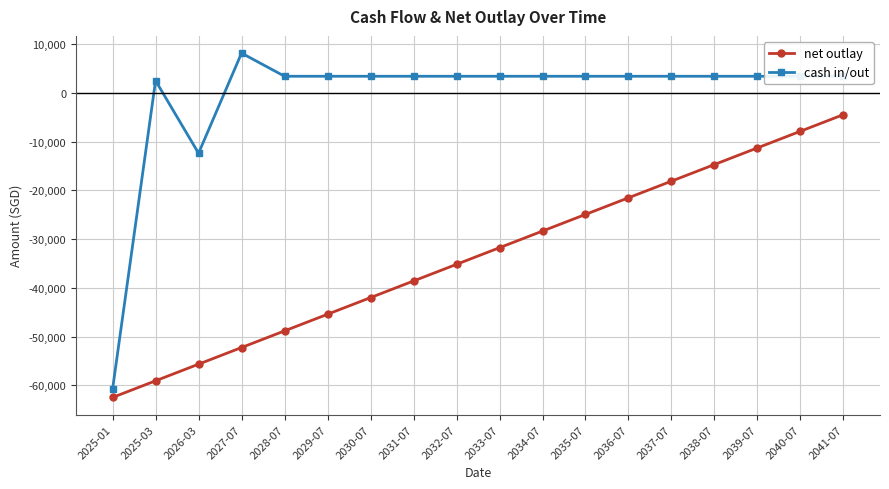

Which category has the lowest value in the net outlay series?

2025-01